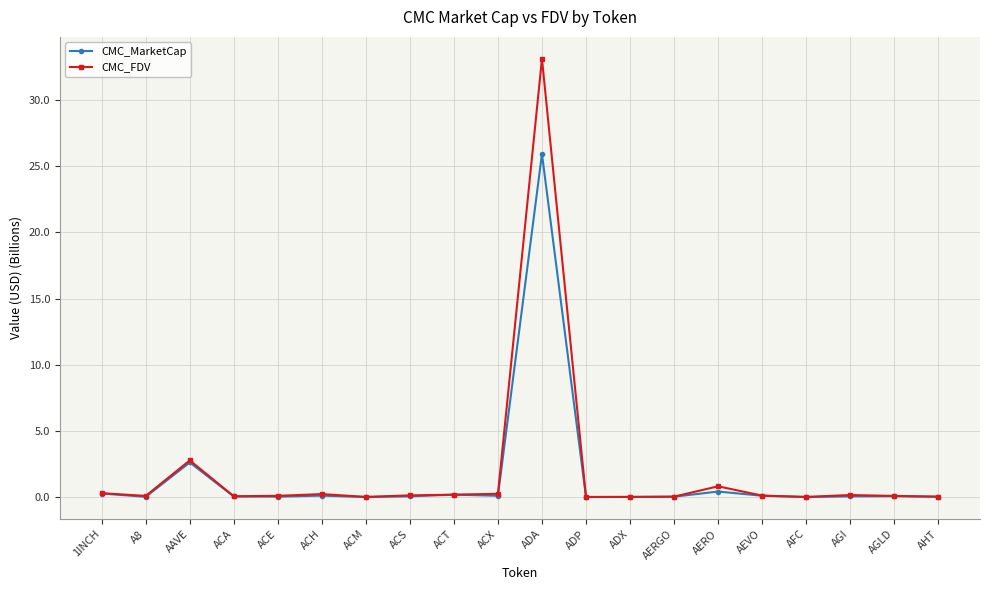

At which category does CMC_FDV reach its first local peak?

AAVE